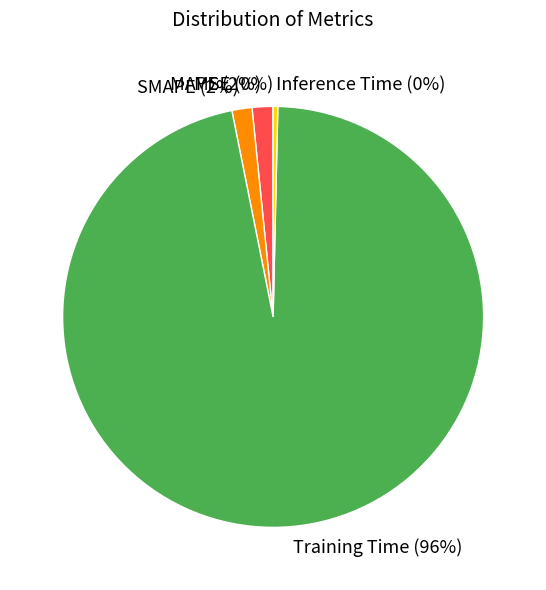

Between SMAPE and Inference Time, which is larger?

SMAPE